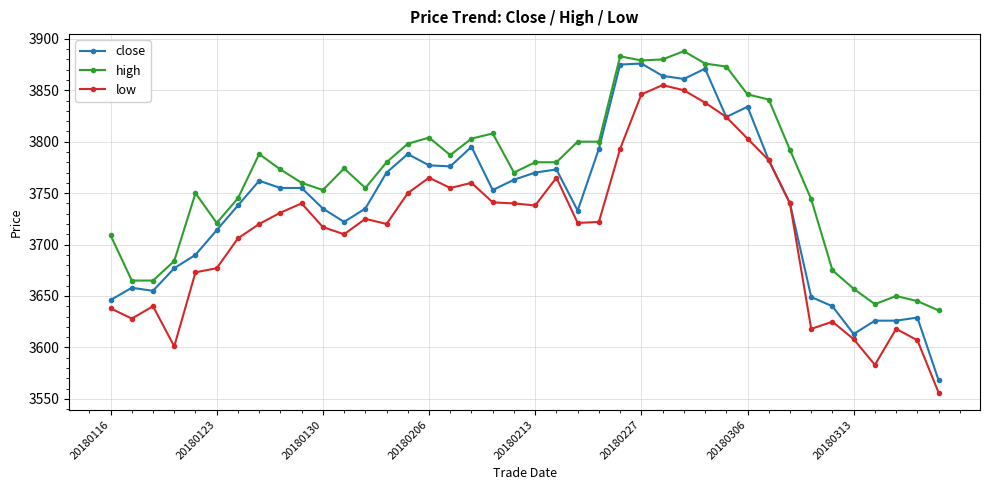

Does the chart display data point markers on the line(s)?

Yes